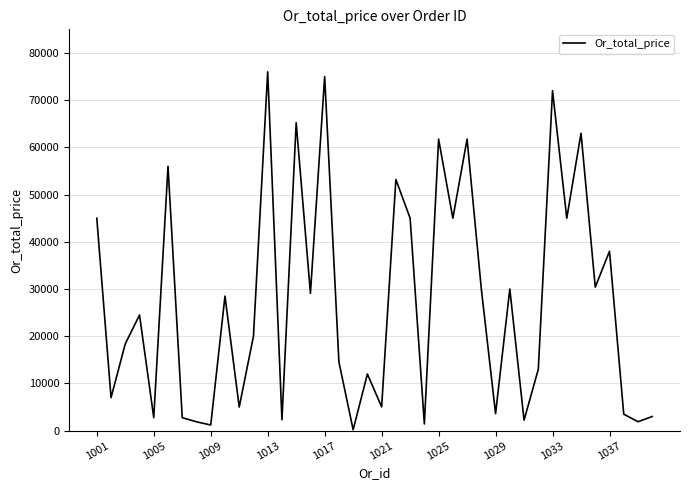

What is the difference between the second highest and second lowest values?

73800.0